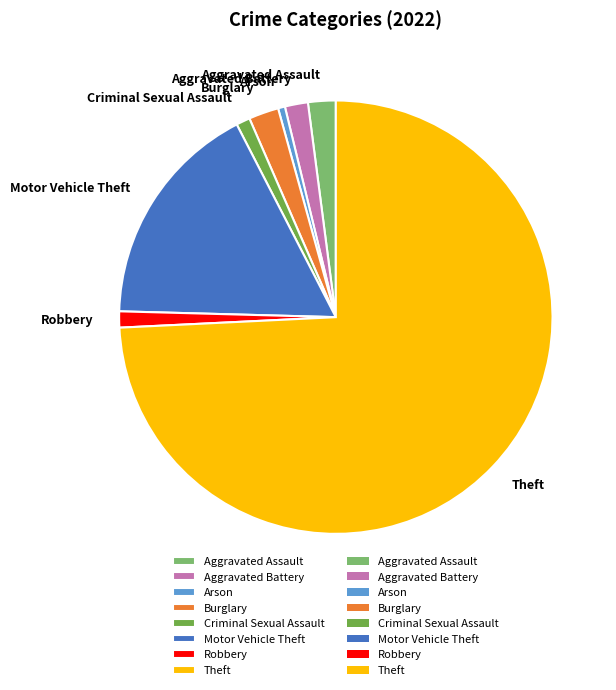

Does any single category account for the majority?

Yes